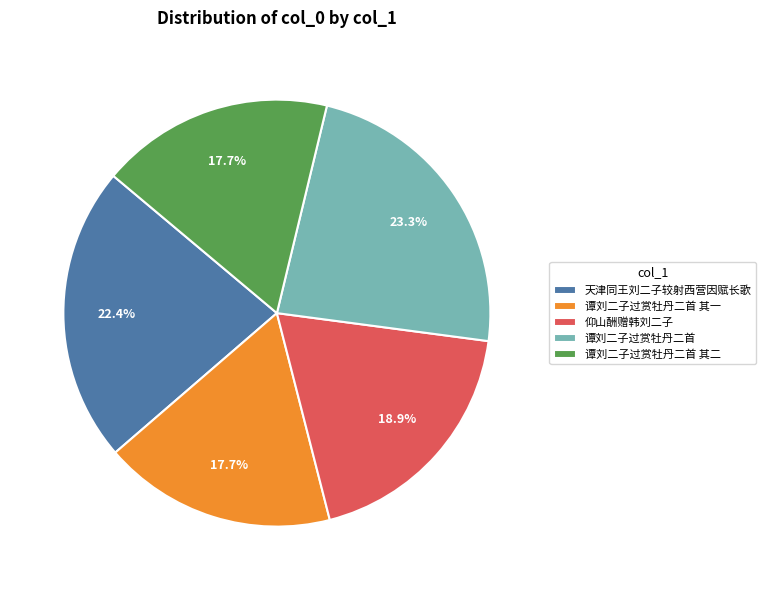

How many slices are in this pie chart?

5